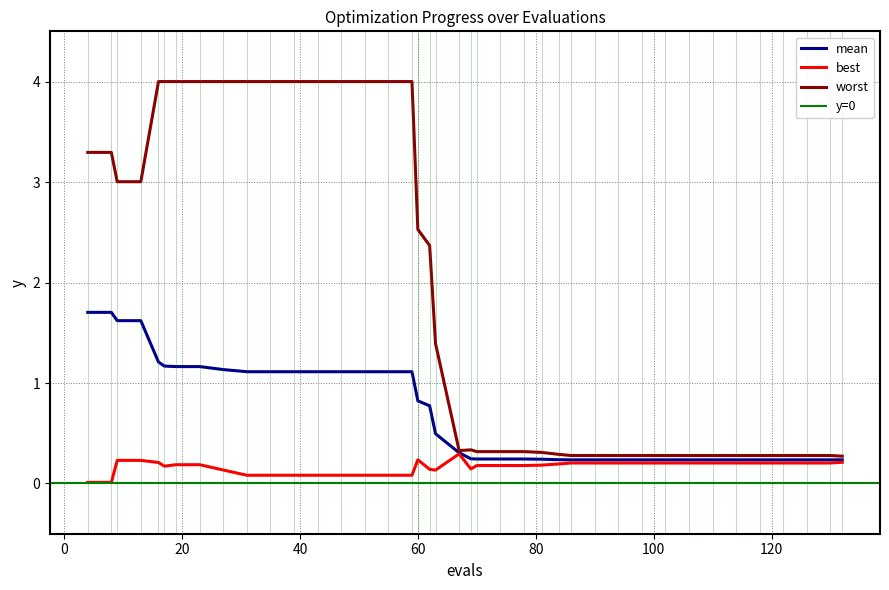

What is the minimum value for worst?

0.3